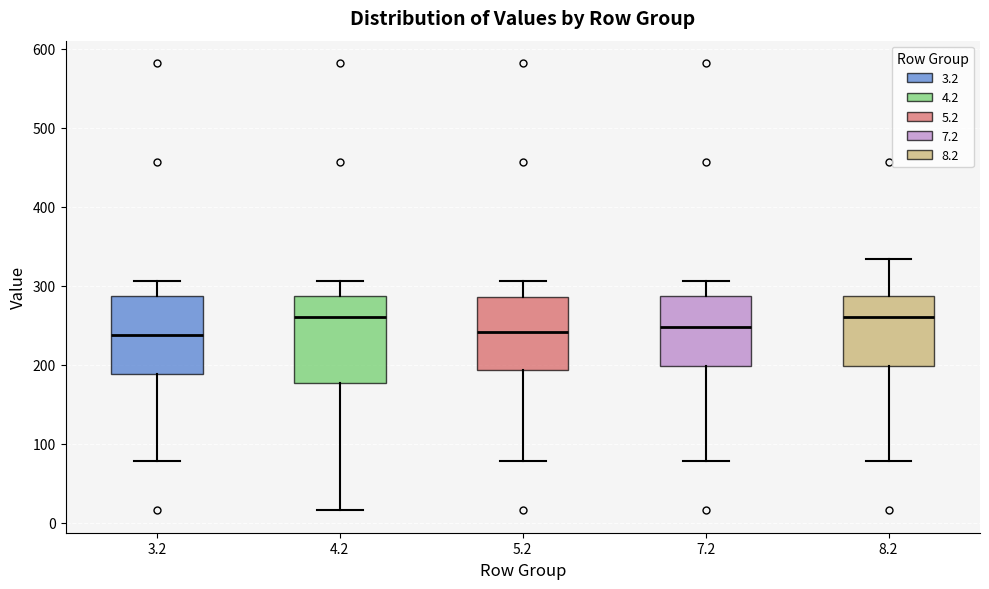

Where does the upper whisker of the box at x = 7.2 end on the y-axis? The values are not printed on the chart, so give them approximately, as read against the axis.

310